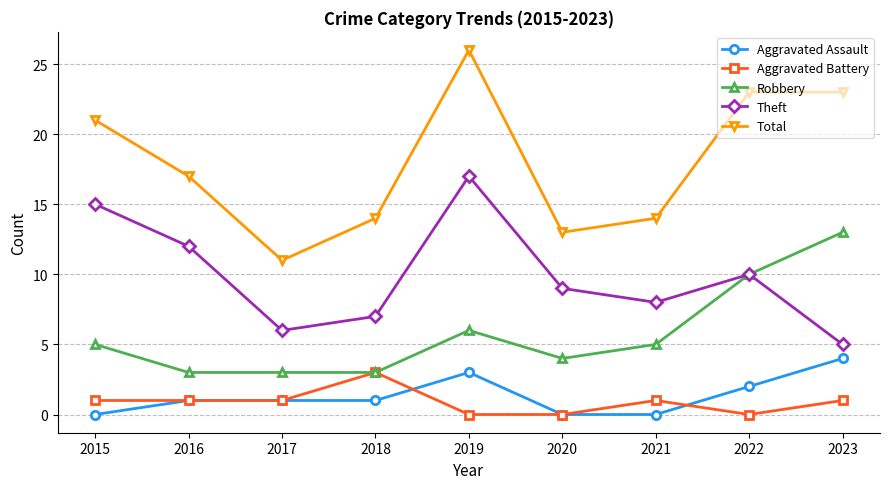

Reading left to right, list all the values displayed in this chart.

Aggravated Assault: 2015=0	2016=1	2017=1	2018=1	2019=3	2020=0	2021=0	2022=2	2023=4
Aggravated Battery: 2015=1	2016=1	2017=1	2018=3	2019=0	2020=0	2021=1	2022=0	2023=1
Robbery: 2015=5	2016=3	2017=3	2018=3	2019=6	2020=4	2021=5	2022=10	2023=13
Theft: 2015=15	2016=12	2017=6	2018=7	2019=17	2020=9	2021=8	2022=10	2023=5
Total: 2015=21	2016=17	2017=11	2018=14	2019=26	2020=13	2021=14	2022=23	2023=23